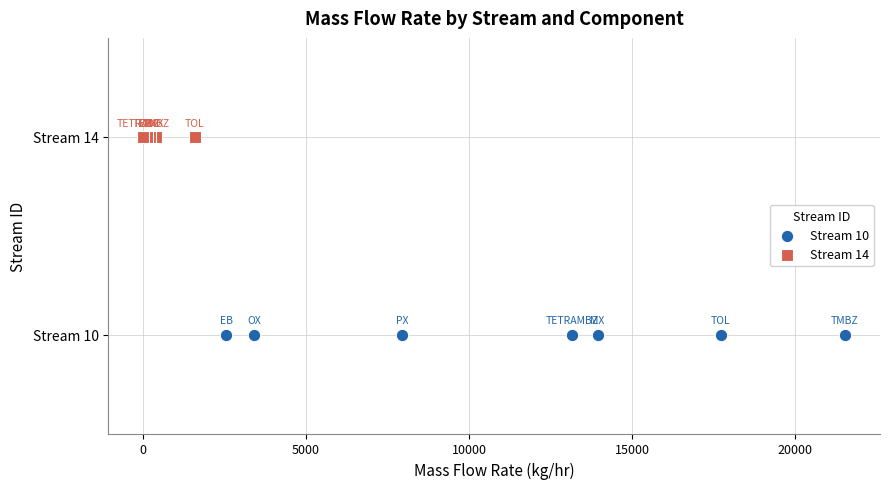

What are all the series names shown in the legend?

Stream 10, Stream 14